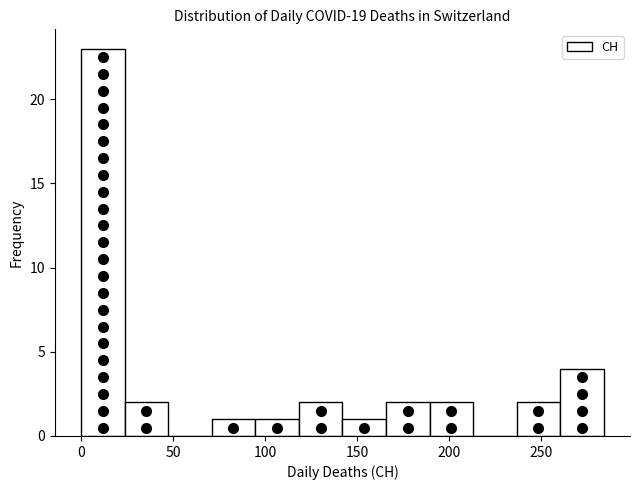

Reading left to right, list every bar in this chart as the range it spans on the x-axis followed by its height. Neither the bar edges nor the heights are printed on the chart, so give them approximately, as read against the axes.

0 to 25: 23
25 to 45: 2
45 to 70: 0
70 to 95: 1
95 to 120: 1
120 to 140: 2
140 to 165: 1
165 to 190: 2
190 to 215: 2
215 to 235: 0
235 to 260: 2
260 to 285: 4